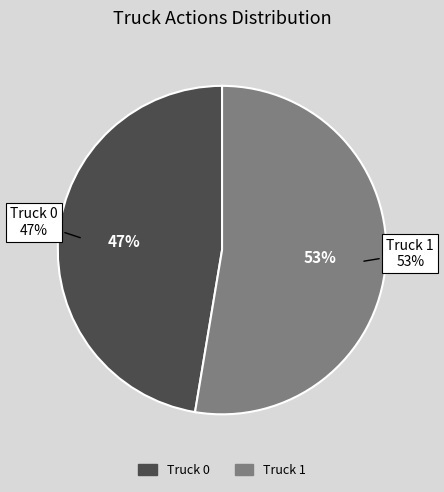

True or false: Truck 1 accounts for 60% of the total.

False